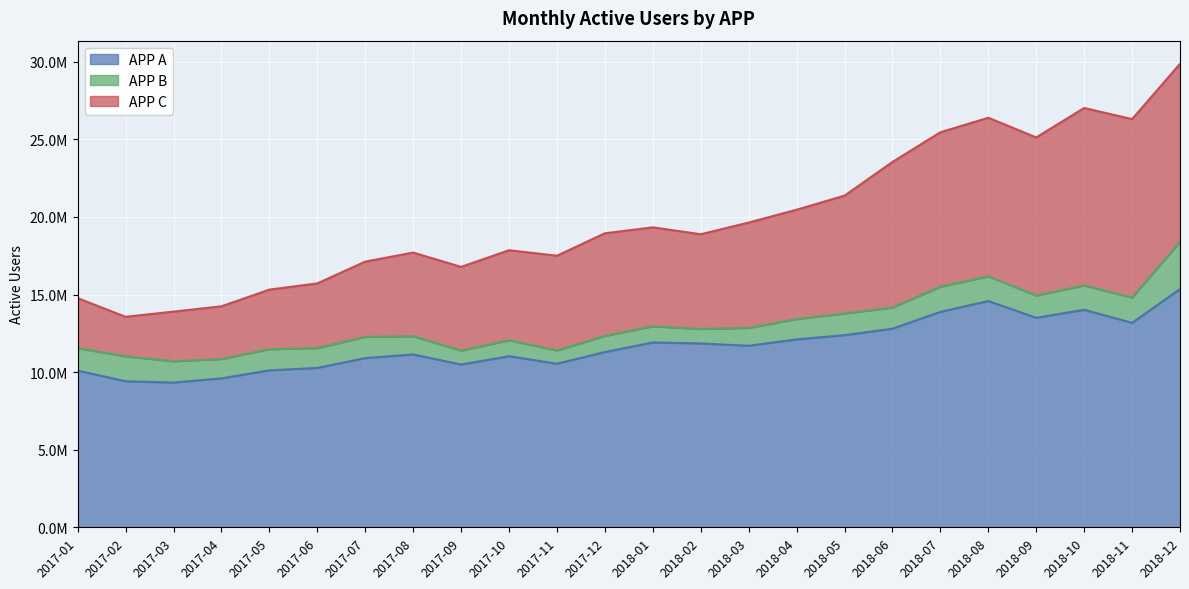

What are all the series names shown in the legend?

APP A, APP B, APP C